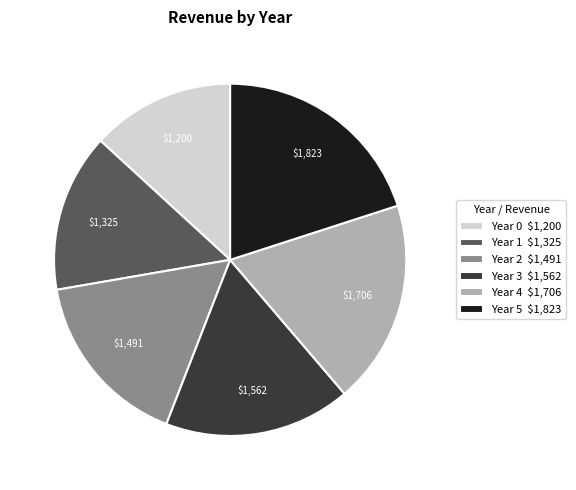

Between Year 1 and Year 5, which is larger?

Year 5